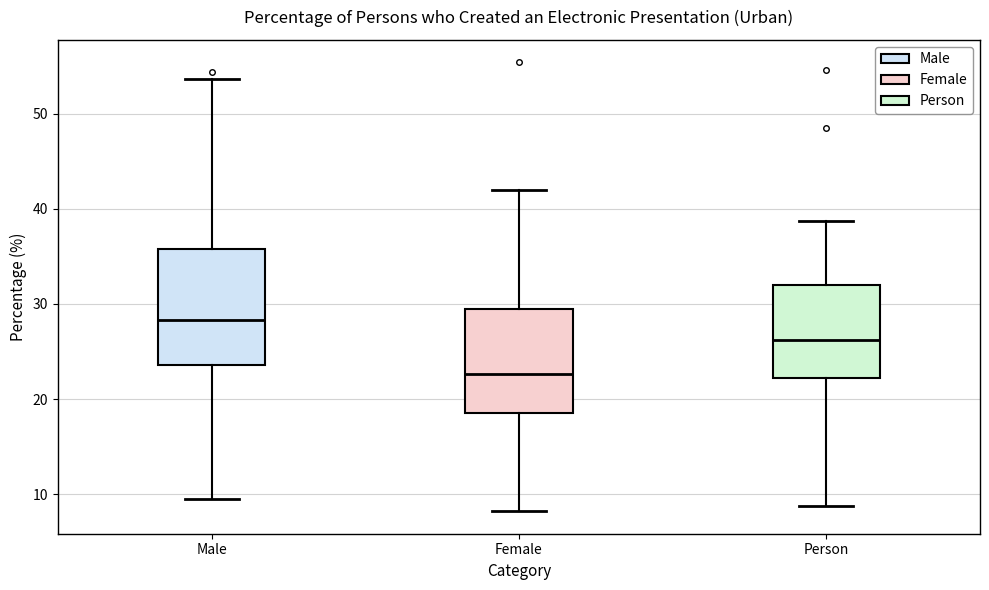

Which box's median line is the lowest?

Female